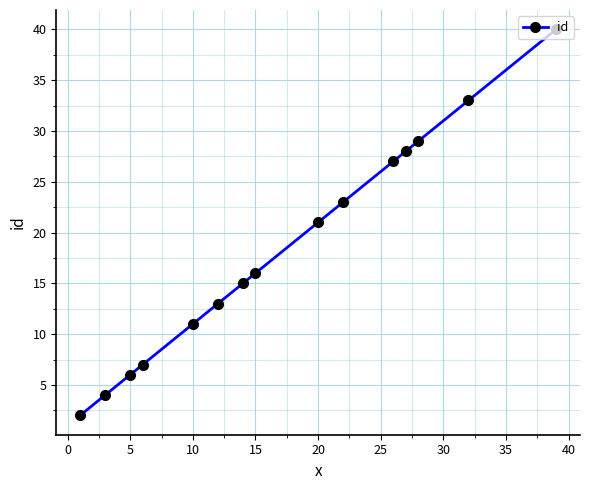

True or false: the data has more than 2 interior local peaks.

False